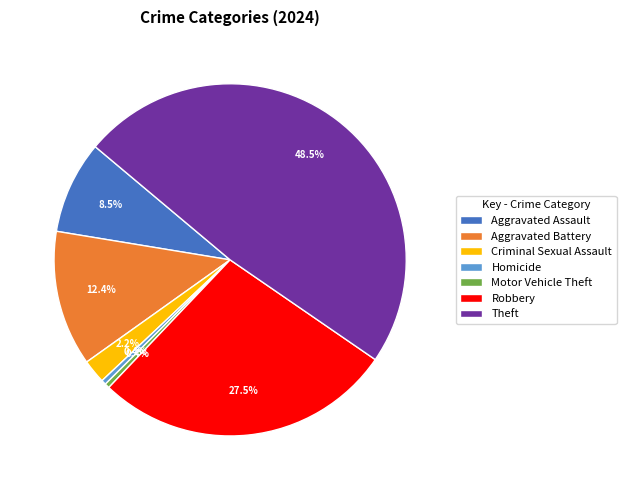

Does Criminal Sexual Assault account for over 50% of the chart?

No